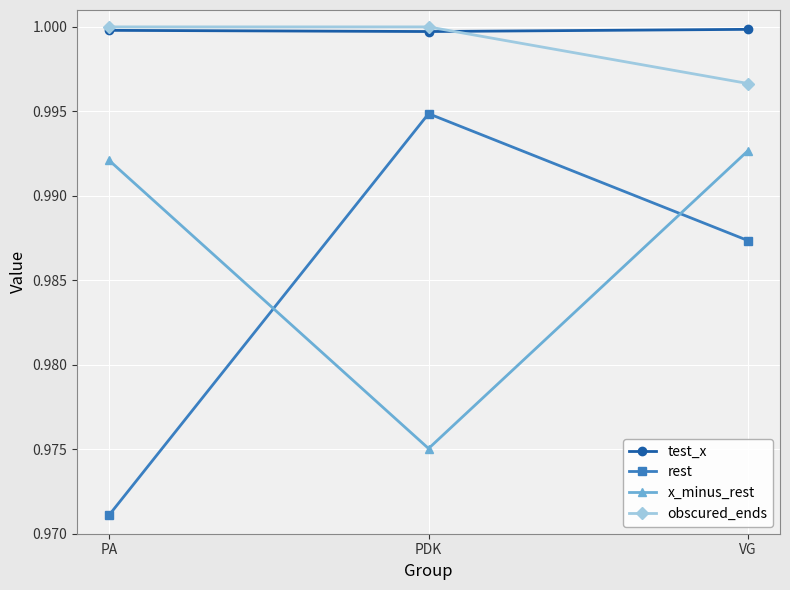

What are all the series names shown in the legend?

test_x, rest, x_minus_rest, obscured_ends